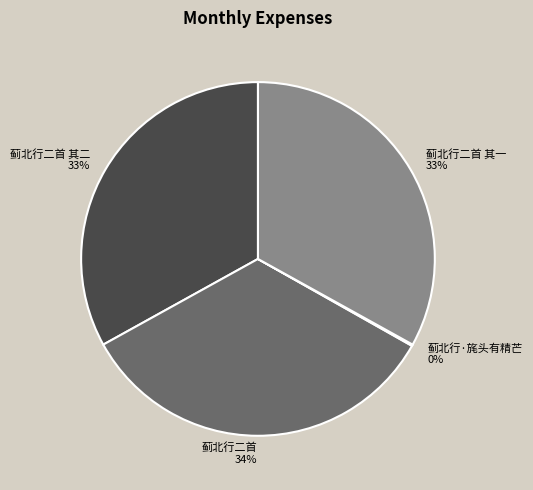

What percentage is the 蓟北行二首 其二 slice, to the nearest percent?

33%